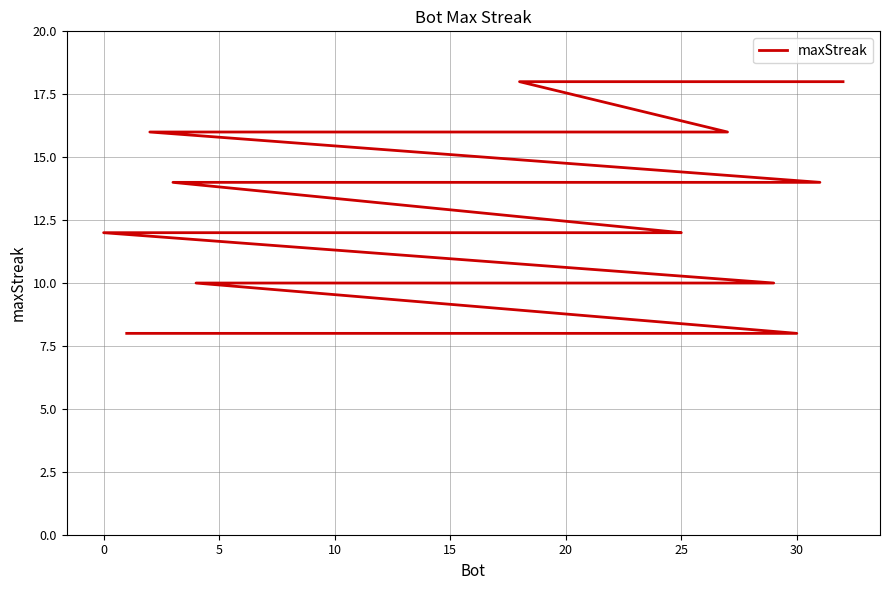

Does the chart have visible grid lines?

Yes